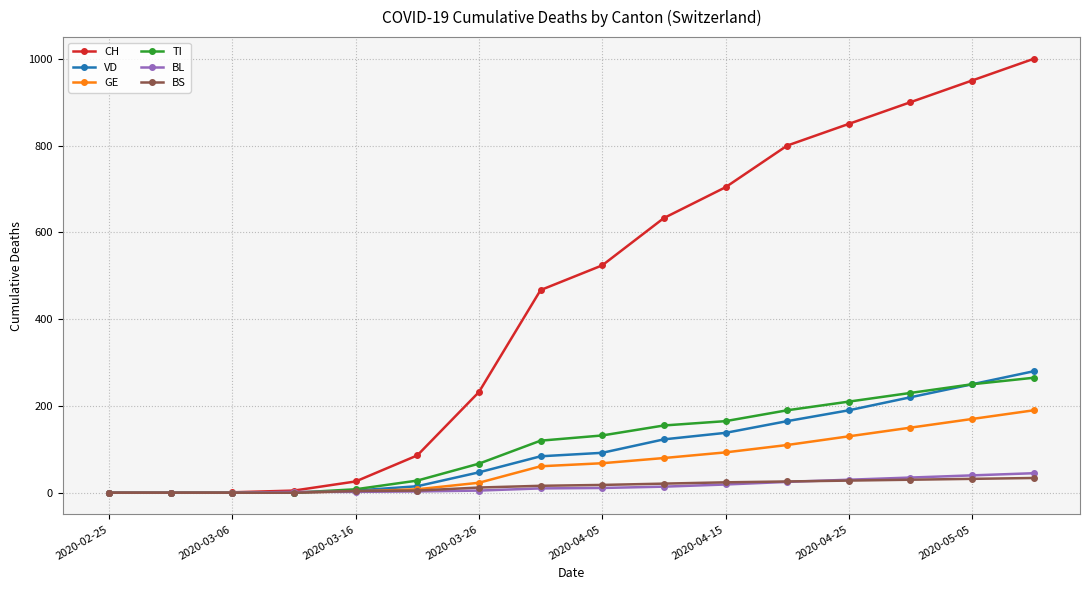

How many data points in TI are less than 132?

8